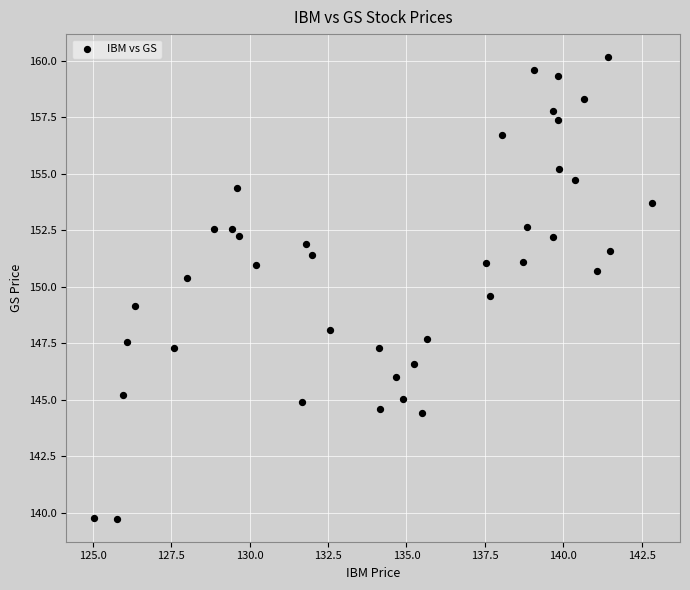

What is the range of X values (max minus min)?

17.8